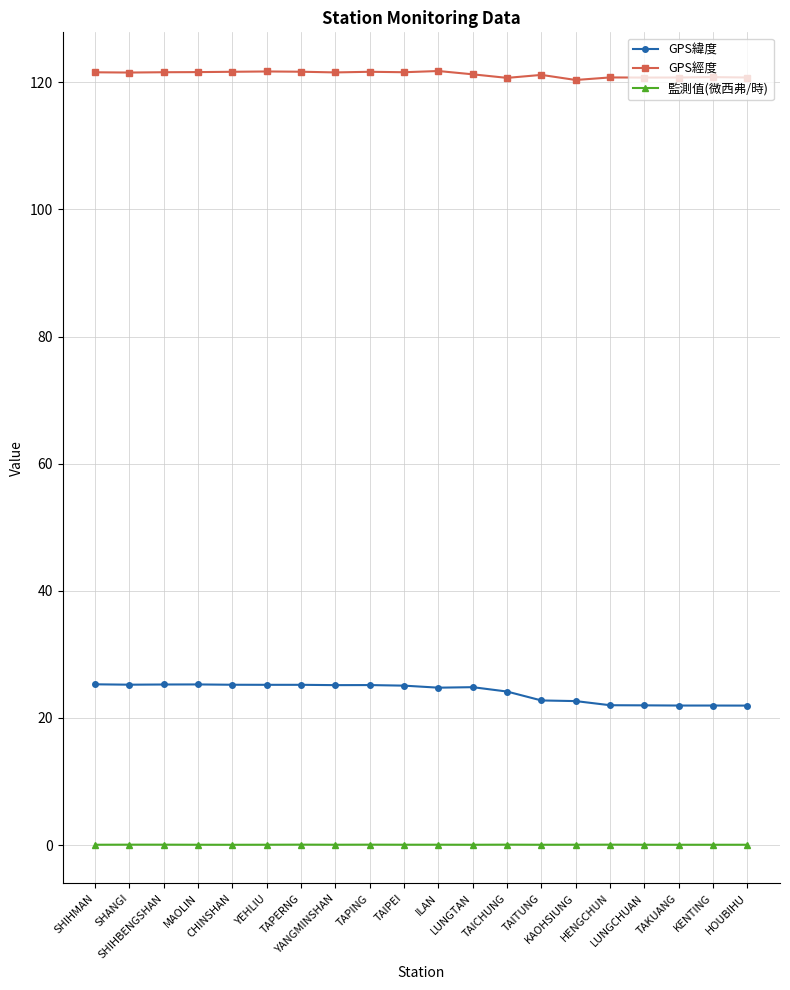

True or false: GPS經度 and 監測值(微西弗/時) intersect in this chart.

False